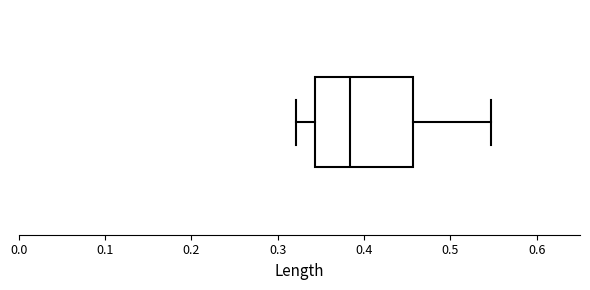

Read this box plot against the x-axis: the position of the median line, the range covered by the box, and the ends of both whiskers. The values are not printed on the chart, so give them approximately, as read against the axis.

median 0.38, box 0.34 to 0.46, whiskers 0.32 to 0.55